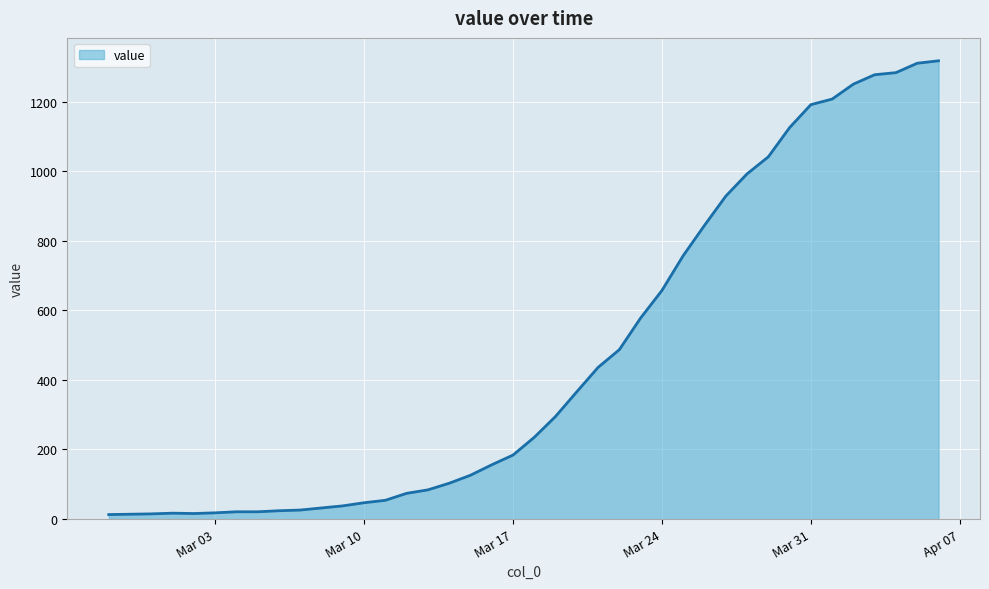

What is the maximum value shown in the chart?

1317